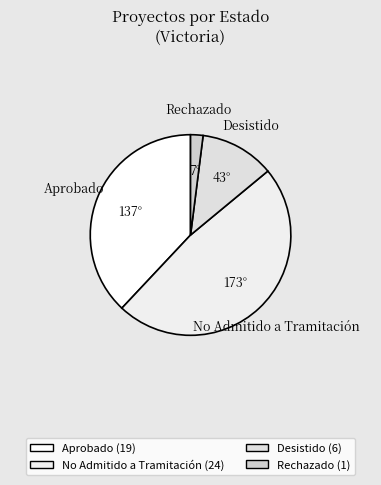

Does Rechazado account for over 50% of the chart?

No